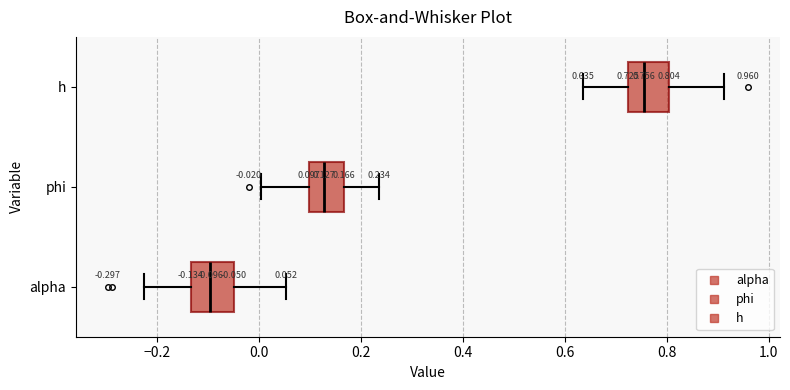

Which box's median line is the furthest to the left?

alpha